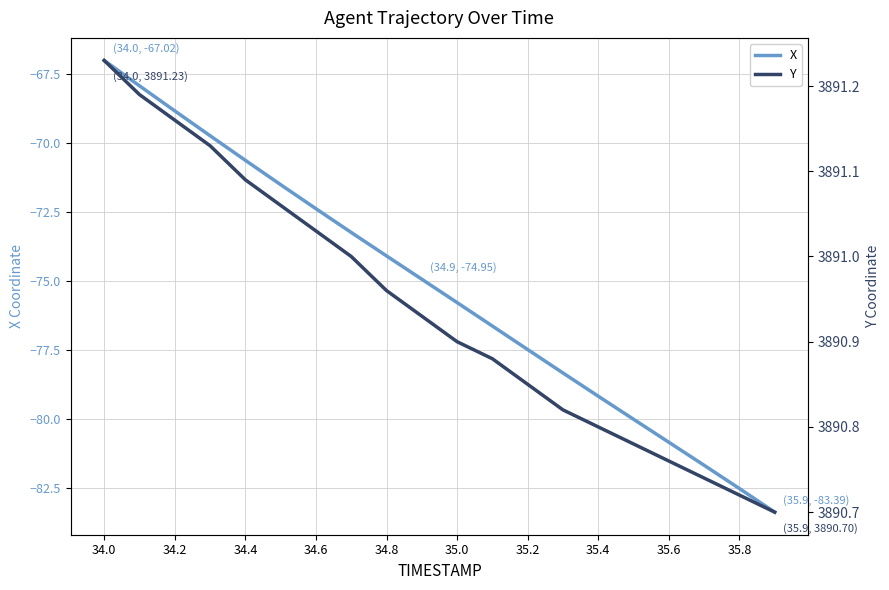

At which label does X reach its peak?

34.0